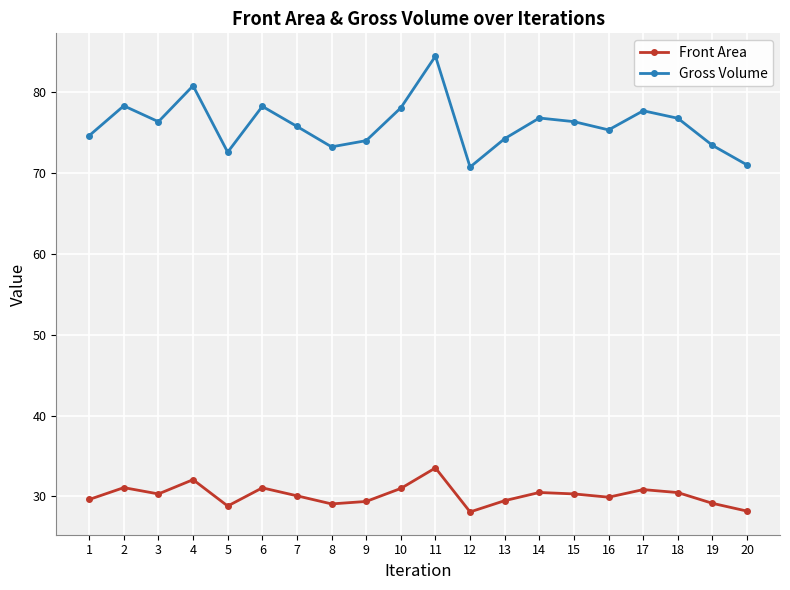

How many data points does each series have?

20